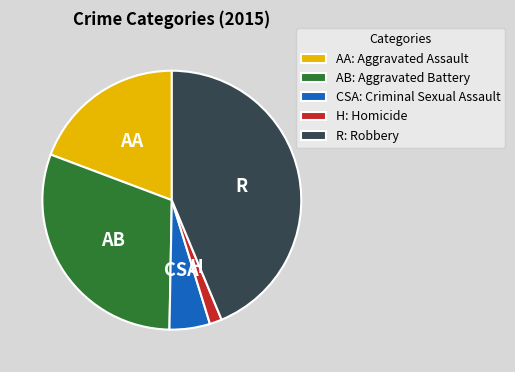

True or false: AA: Aggravated Assault accounts for 19% of the total.

True